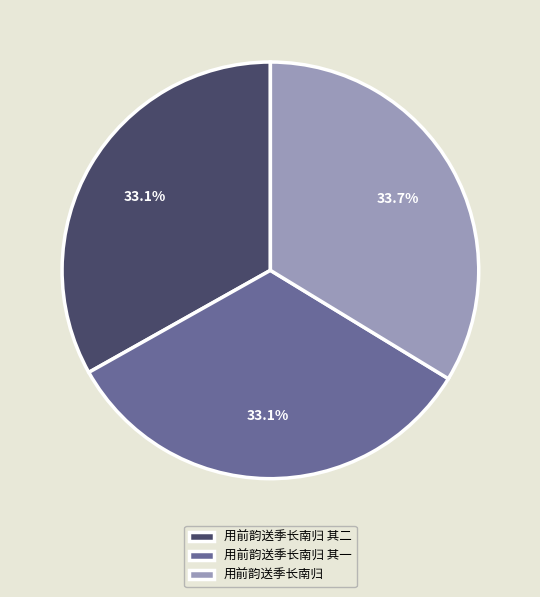

What percentage do 用前韵送季长南归 and 用前韵送季长南归 其一 together represent?

66.9%